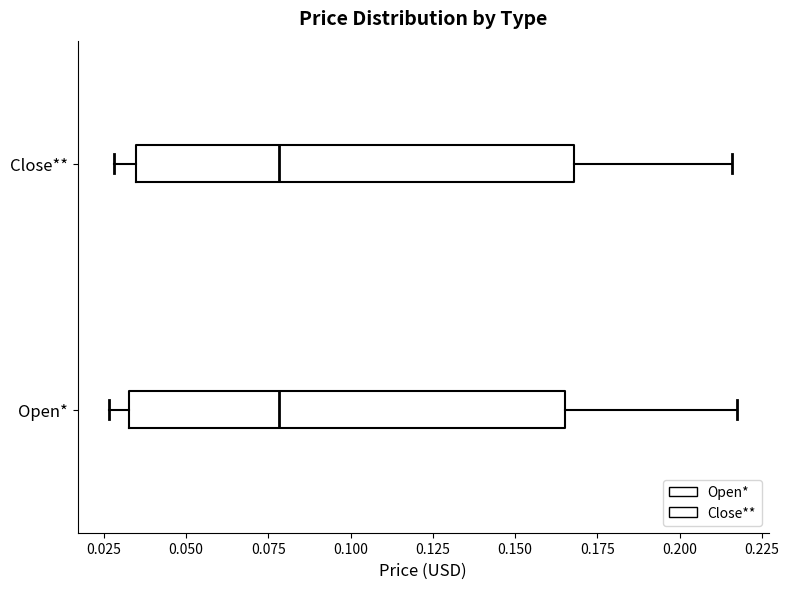

Reading bottom to top, transcribe this box plot: for each box, give where its median line is, the range the box spans, and where its two whiskers end, as read against the x-axis. The values are not printed on the chart, so give them approximately, as read against the axis.

Open*: median 0.080, box 0.035 to 0.165, whiskers 0.025 to 0.215
Close**: median 0.080, box 0.035 to 0.170, whiskers 0.030 to 0.215